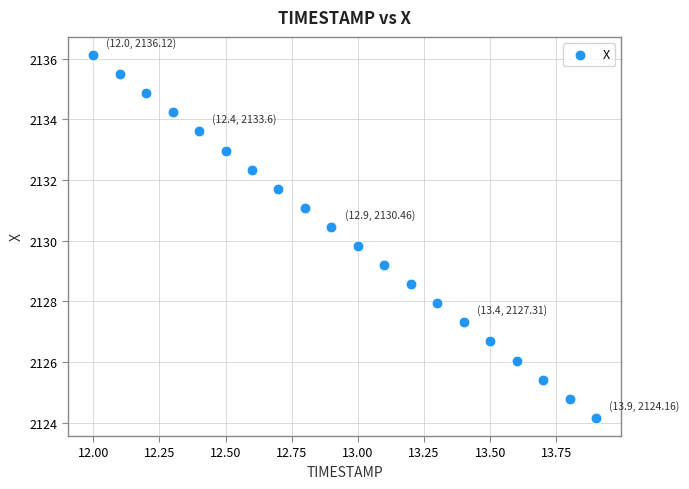

What Y value in the scatter plot is closest to 2130?

2129.8